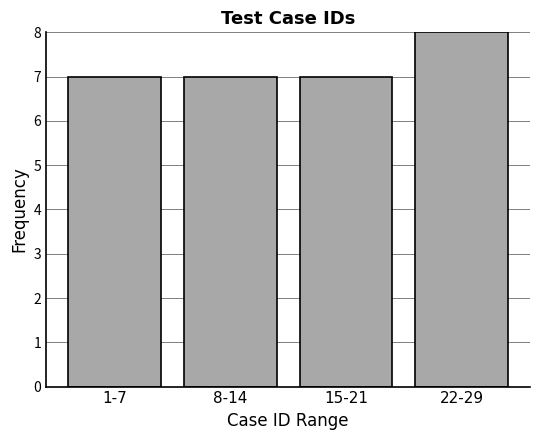

Reading right to left, extract all data points from this chart.

22-29=8	15-21=7	8-14=7	1-7=7